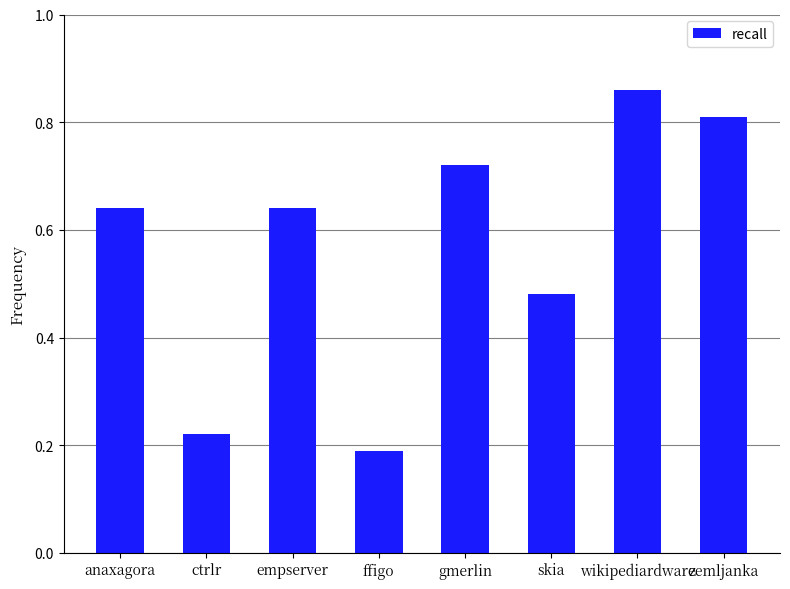

What is the difference between the values at ctrlr and anaxagora?

0.4